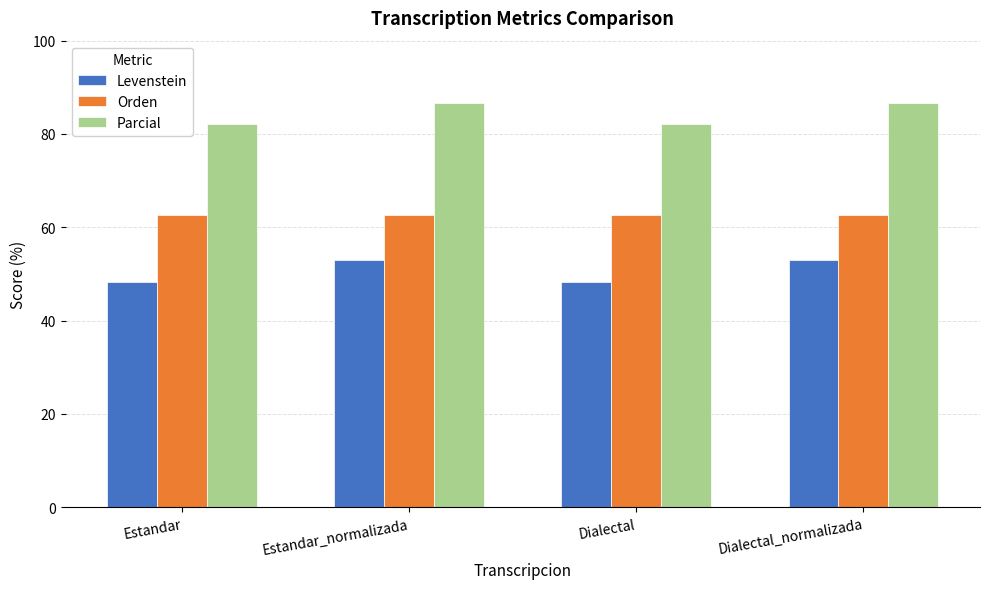

What is the label of the 1st bar from the left?

Estandar